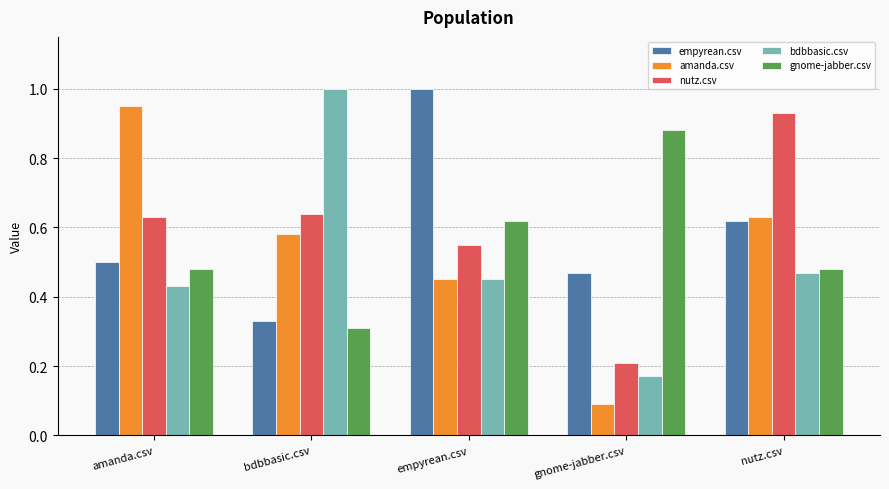

At how many categories does at least one series exceed 0?

5